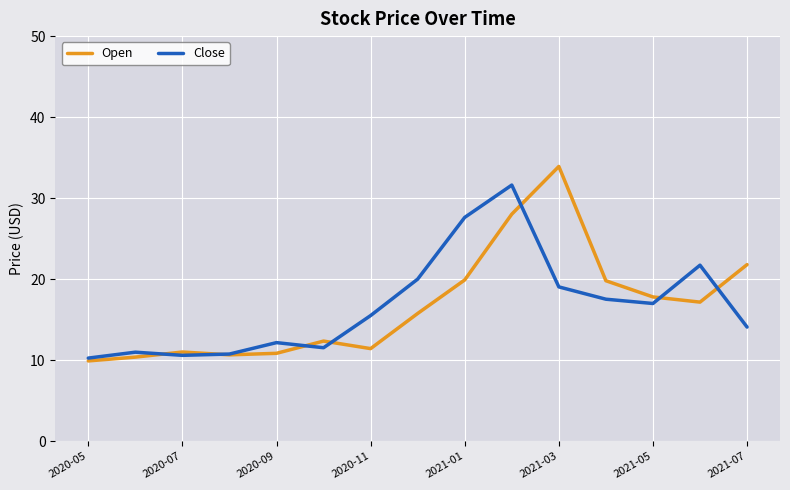

Rank the series by their maximum value, from lowest to highest.

Close, Open